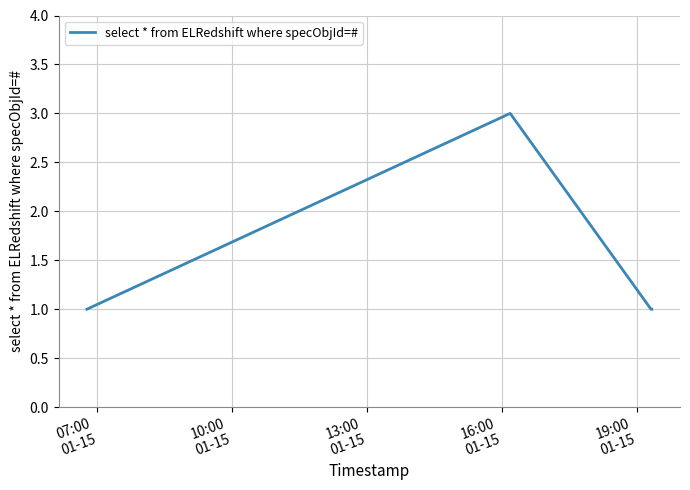

What is the sum of all values?

6